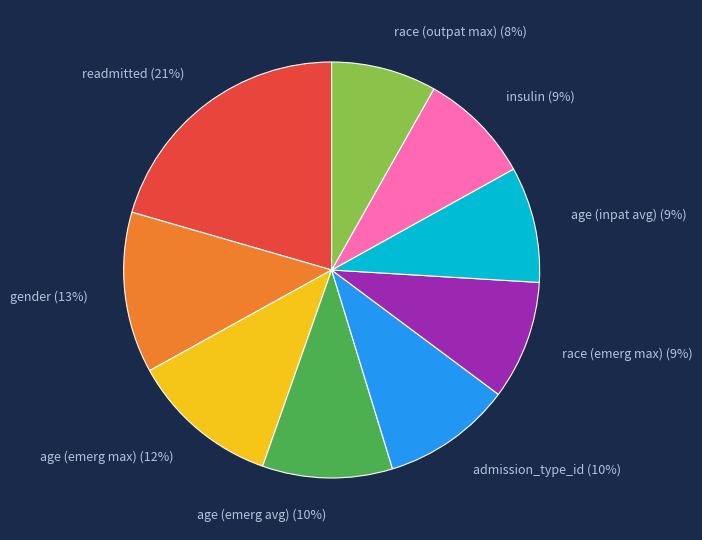

Is there a majority slice in this chart?

No